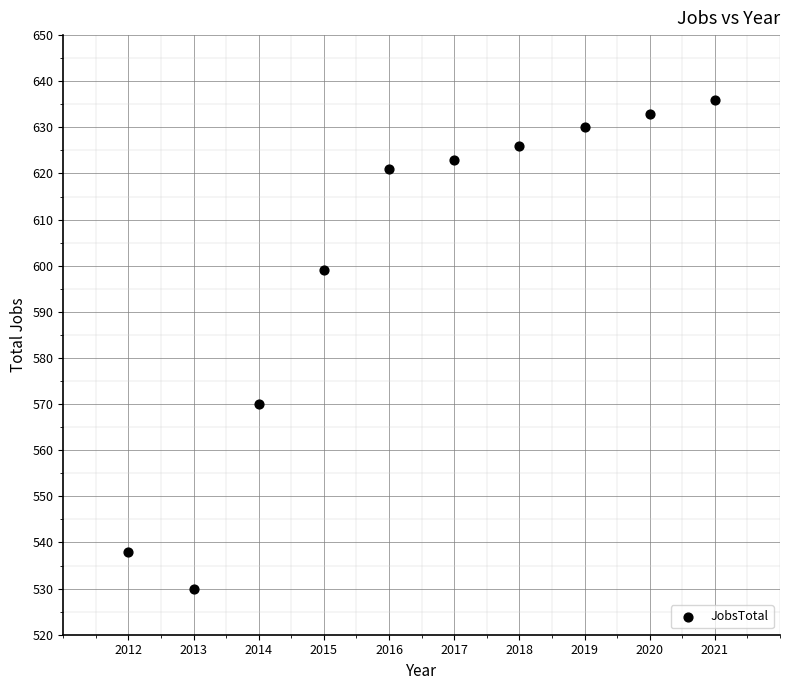

What is the range of X values (max minus min)?

9